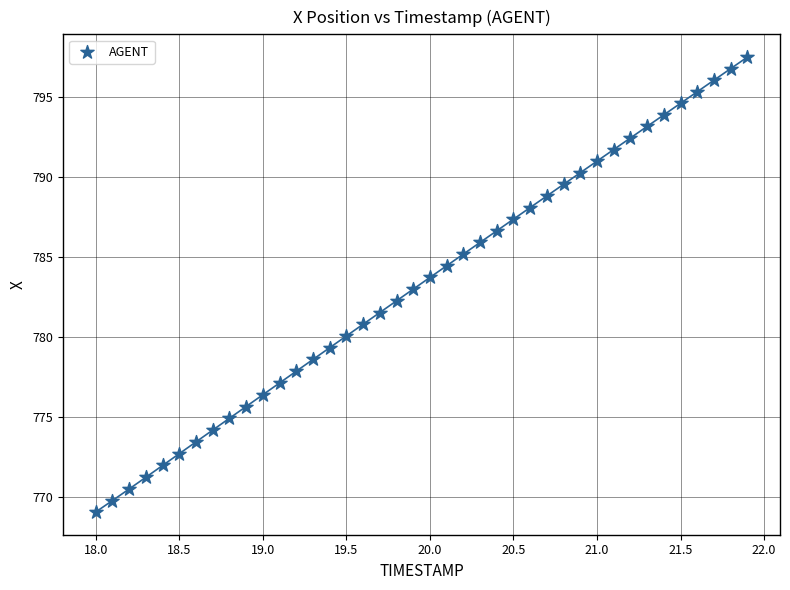

What is the range of X values (max minus min)?

3.9